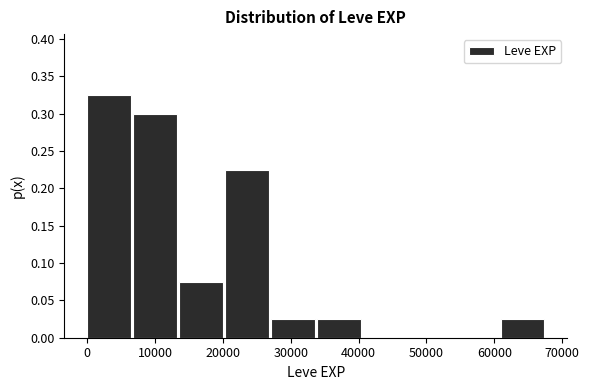

Reading left to right, transcribe this chart: for each bar, give the range it covers on the x-axis and its height. Neither the bar edges nor the heights are printed on the chart, so give them approximately, as read against the axes.

0 to 7000: 0.325
7000 to 14000: 0.300
14000 to 20000: 0.075
20000 to 27000: 0.225
27000 to 34000: 0.025
34000 to 41000: 0.025
41000 to 47000: 0
47000 to 54000: 0
54000 to 61000: 0
61000 to 68000: 0.025